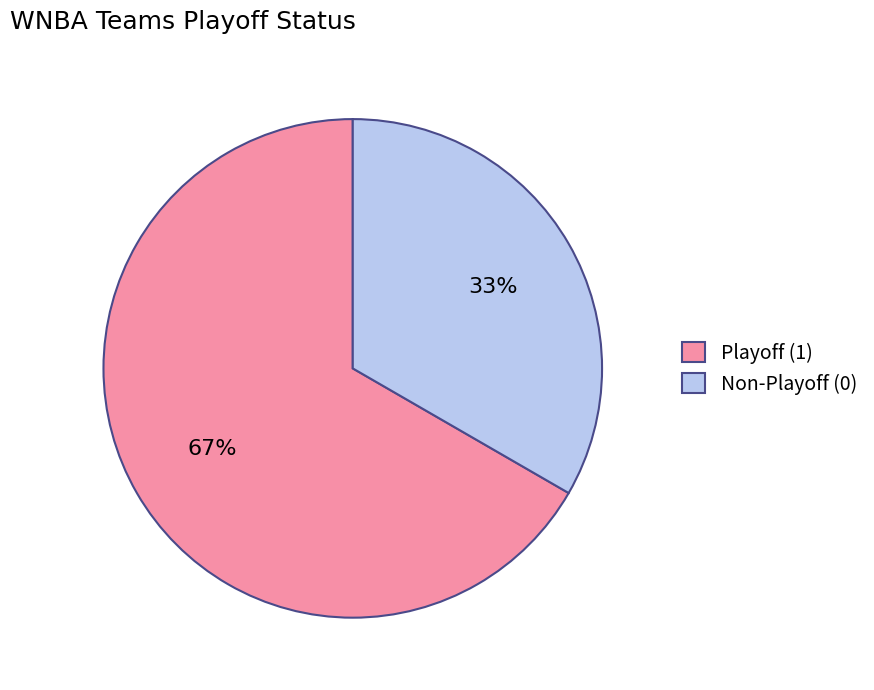

Do Playoff (1) and Non-Playoff (0) together represent more than half of the pie?

Yes